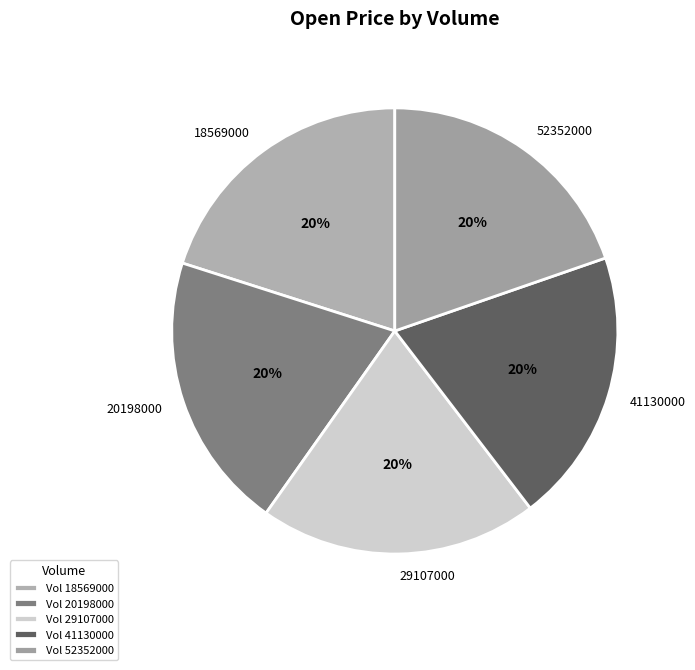

Is there a majority slice in this chart?

No